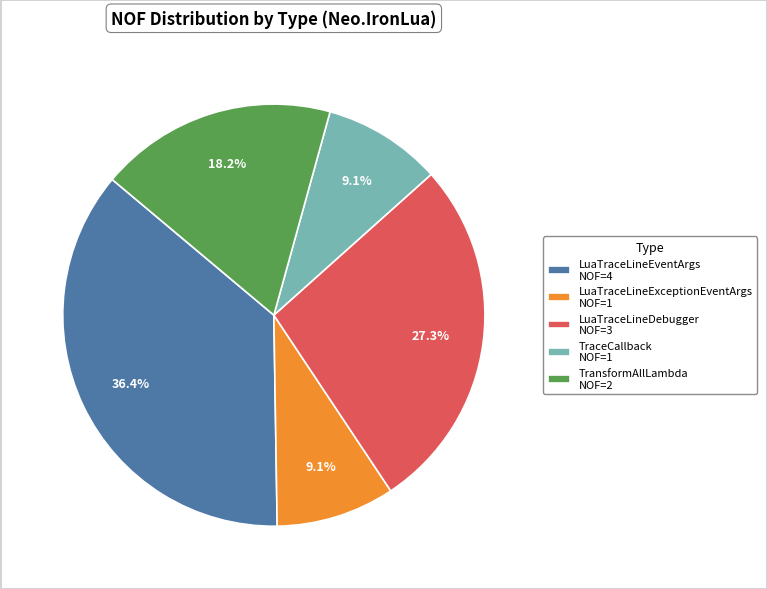

To the nearest percent, what is the difference between the largest and smallest slice percentages?

27%